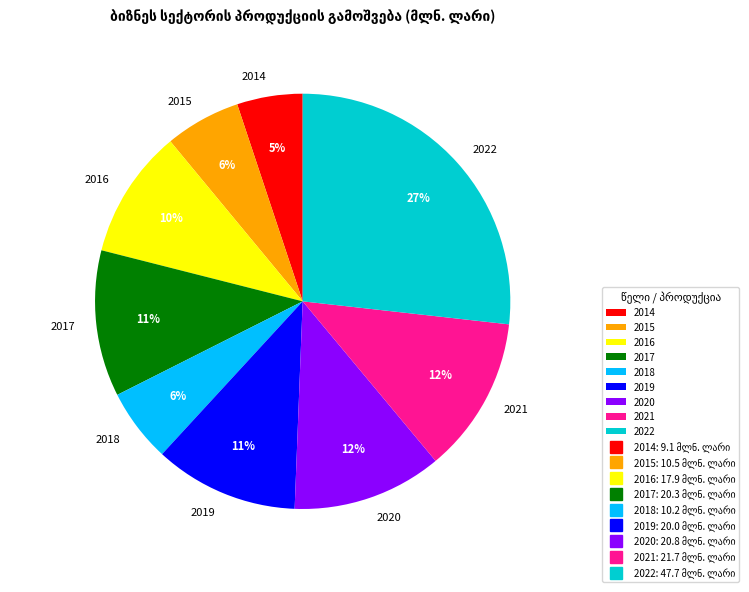

What is the ratio of the value at 2016 to the value at 2014?

2.0